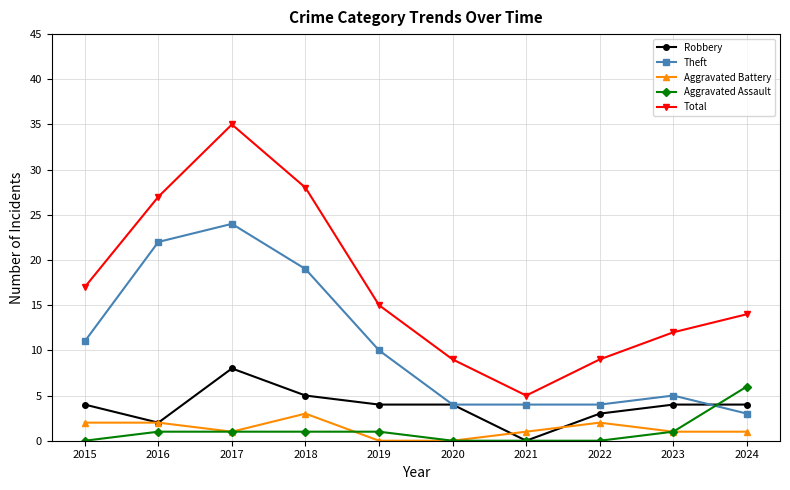

True or false: Aggravated Assault has a value of 4 at 2020.

False